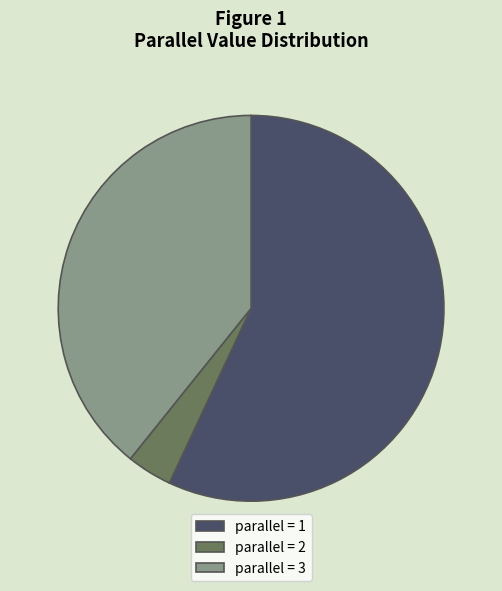

What is the largest slice in the pie chart?

parallel = 1